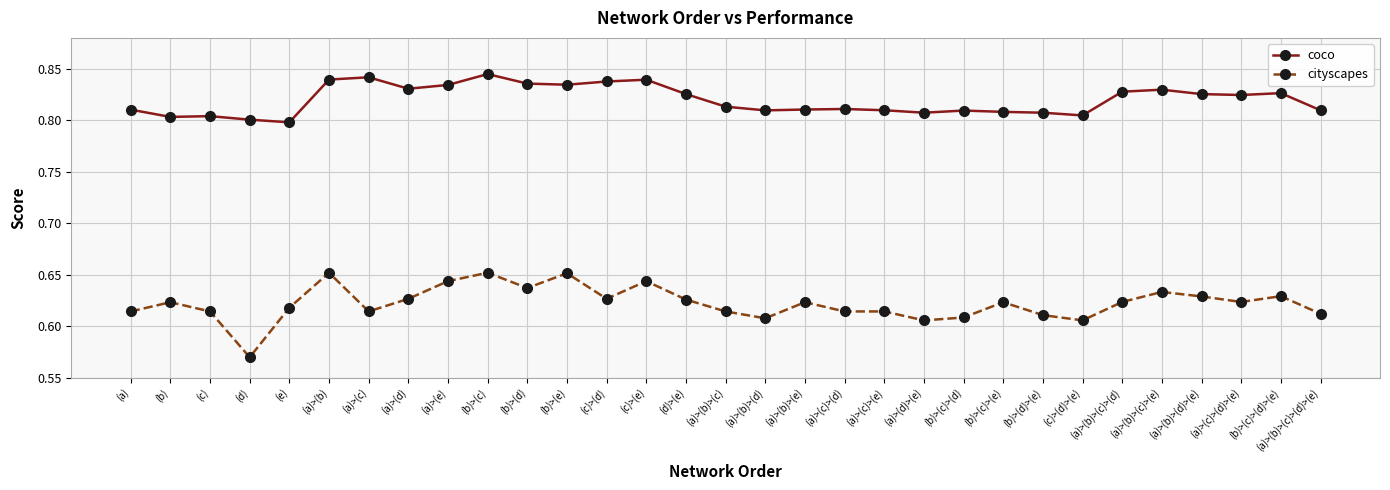

True or false: cityscapes has a value of 0.9 at (d)>(e).

False